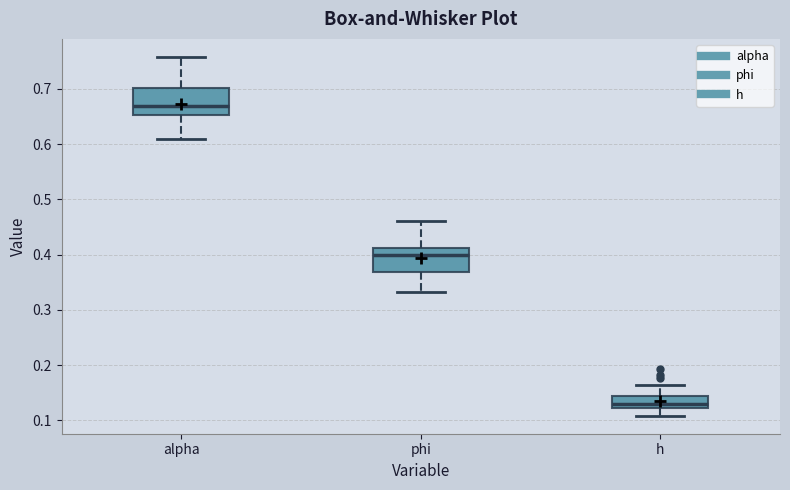

Which box has the highest median line?

alpha